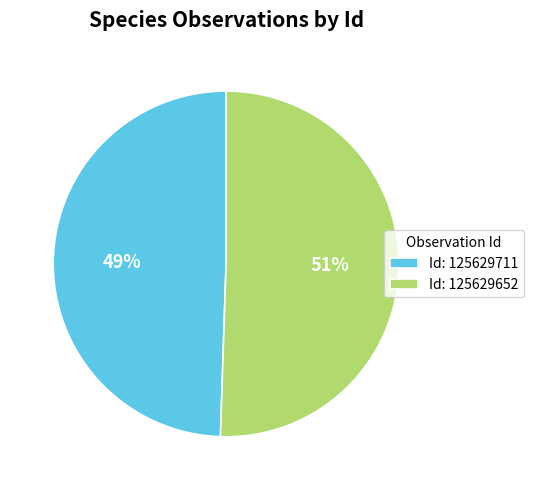

To the nearest percent, what is the average slice percentage?

50%